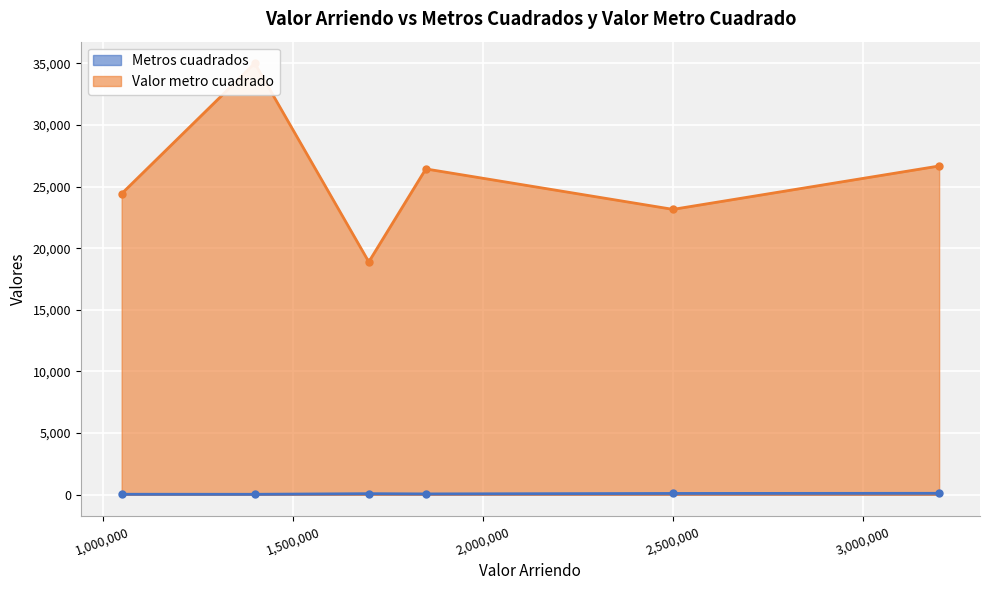

What is the sum of the Metros cuadrados values at Inmueble 2 and Inmueble 1?

151.0